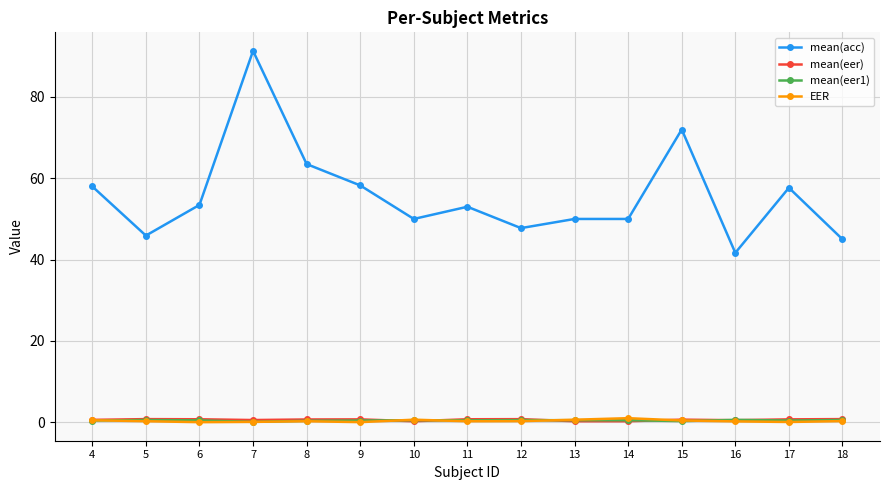

What is the sum of all mean(acc) values?

837.5